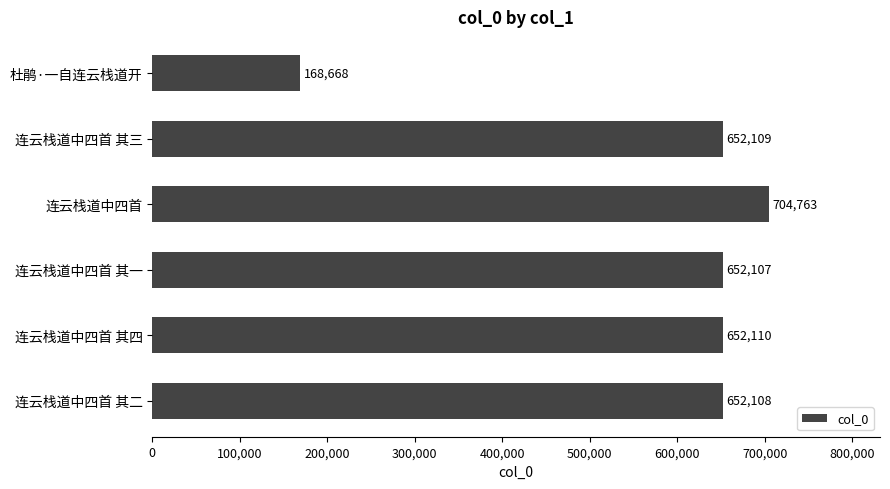

Rank the categories by value from highest to lowest.

连云栈道中四首, 连云栈道中四首 其四, 连云栈道中四首 其三, 连云栈道中四首 其二, 连云栈道中四首 其一, 杜鹃·一自连云栈道开